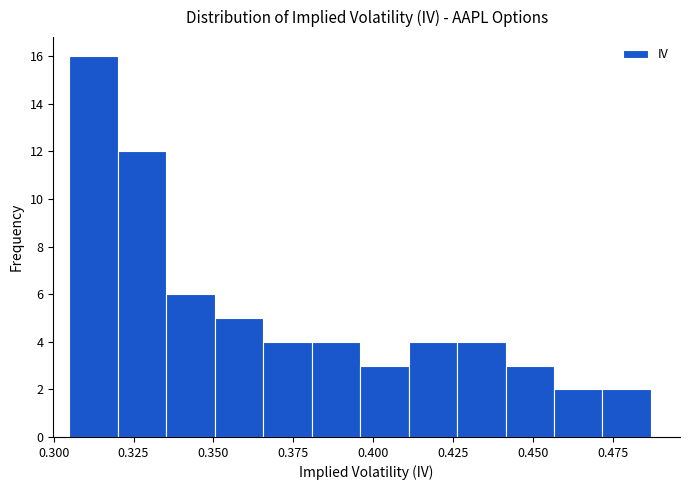

Read against the x-axis, roughly where is the centre of the tallest bar?

0.310